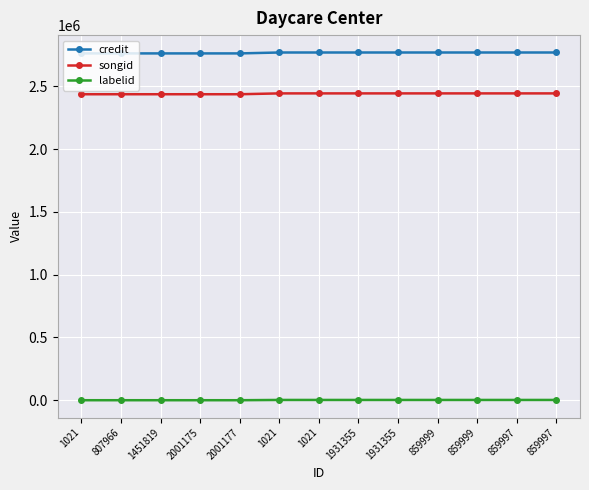

List the labels in order of songid value, largest first.

1021, 1021, 1931355, 1931355, 859999, 859999, 859997, 859997, 1021, 807966, 1451819, 2001175, 2001177